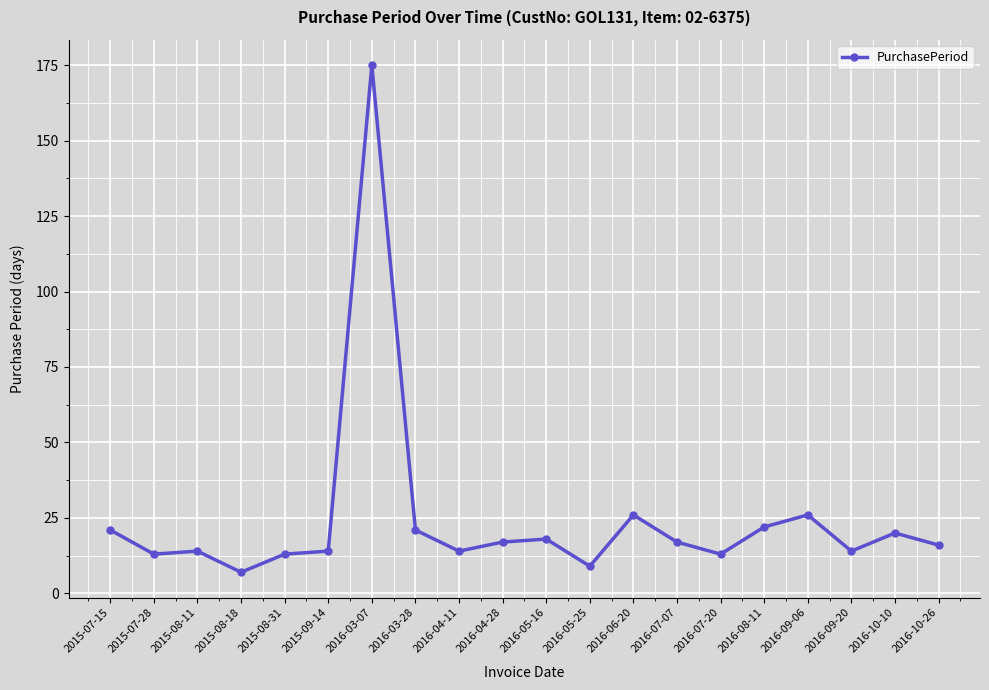

Reading right to left, transcribe all the data shown in this chart.

2016-10-26=16	2016-10-10=20	2016-09-20=14	2016-09-06=26	2016-08-11=22	2016-07-20=13	2016-07-07=17	2016-06-20=26	2016-05-25=9	2016-05-16=18	2016-04-28=17	2016-04-11=14	2016-03-28=21	2016-03-07=175	2015-09-14=14	2015-08-31=13	2015-08-18=7	2015-08-11=14	2015-07-28=13	2015-07-15=21